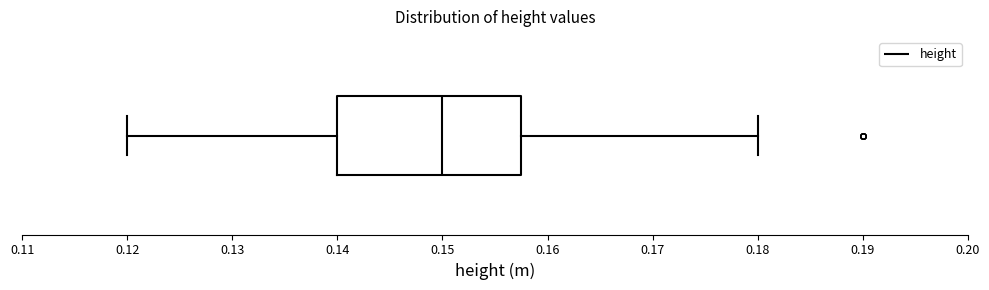

Read this box plot against the x-axis: the position of the median line, the range covered by the box, and the ends of both whiskers. The values are not printed on the chart, so give them approximately, as read against the axis.

median 0.150, box 0.140 to 0.158, whiskers 0.120 to 0.180